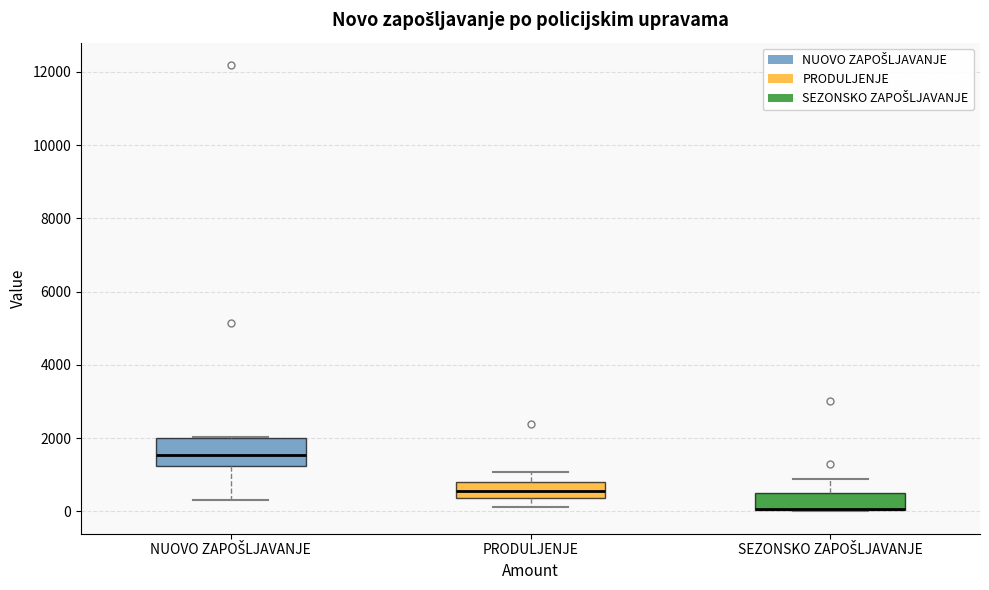

Reading left to right, read every box against the y-axis: the position of its median line, the range the box covers, and the ends of its whiskers. The values are not printed on the chart, so give them approximately, as read against the axis.

NUOVO ZAPOŠLJAVANJE: median 1600, box 1200 to 2000, whiskers 400 to 2000
PRODULJENJE: median 600, box 400 to 800, whiskers 200 to 1000
SEZONSKO ZAPOŠLJAVANJE: median 0 (drawn on the box's lower edge), box 0 to 600, whiskers 0 to 800